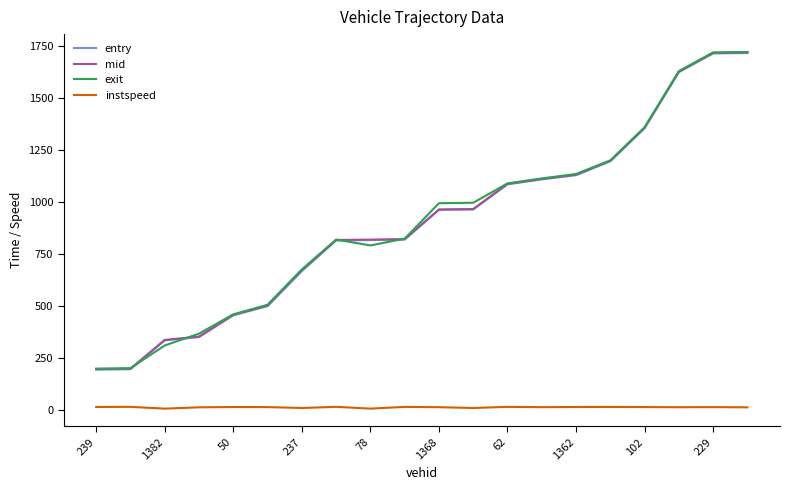

What is the maximum value for exit?

1720.9